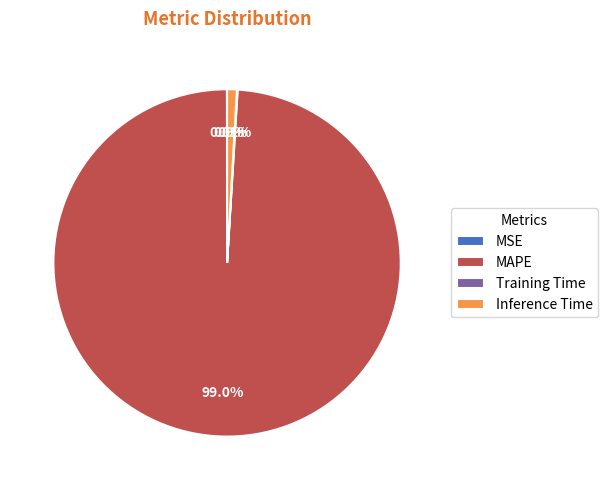

What is the largest slice in the pie chart?

MAPE